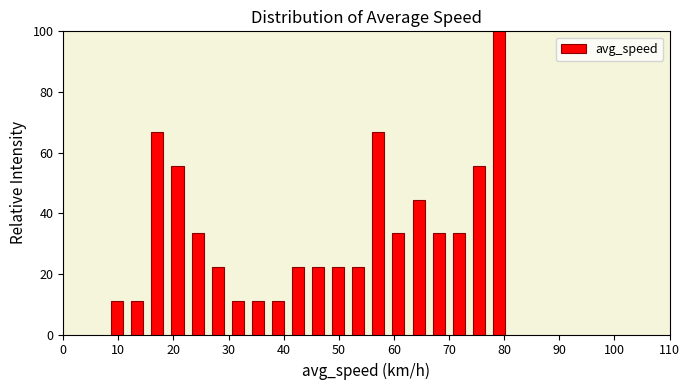

Read against the x-axis, roughly where is the centre of the tallest bar?

79